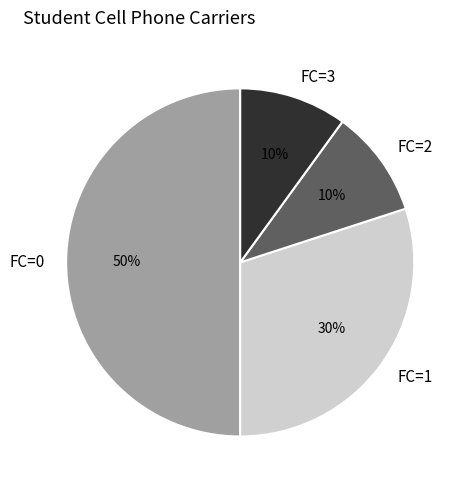

To the nearest percent, what is the average slice percentage?

25%